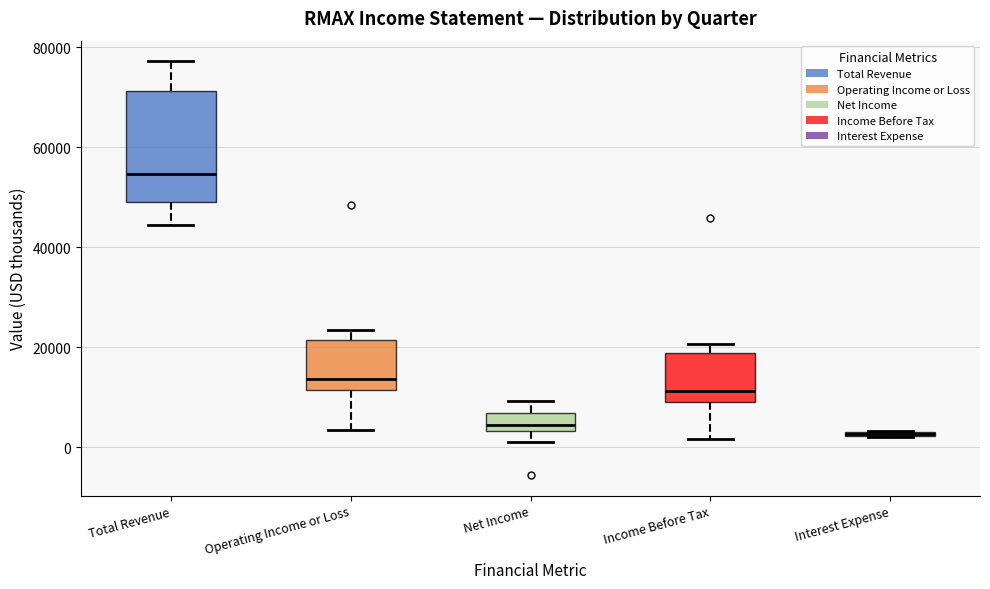

Which box has the highest median line?

Total Revenue